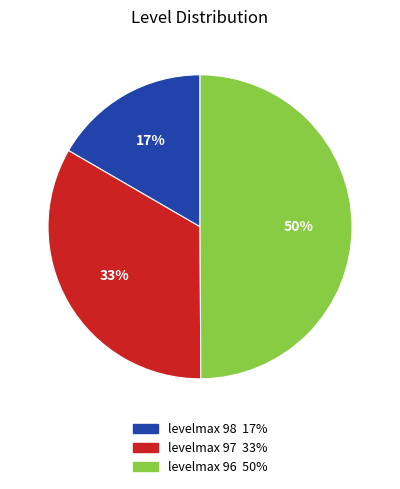

Is it true that levelmax 98 17% is 4% of the pie?

False